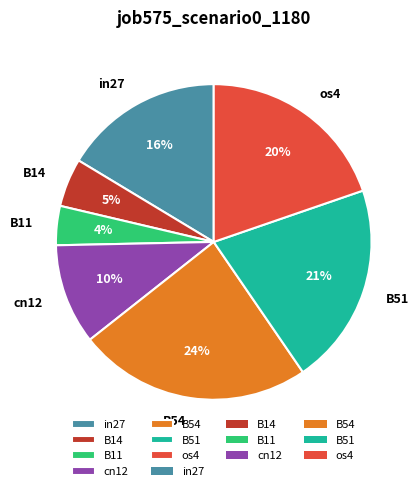

Does any single category account for the majority?

No